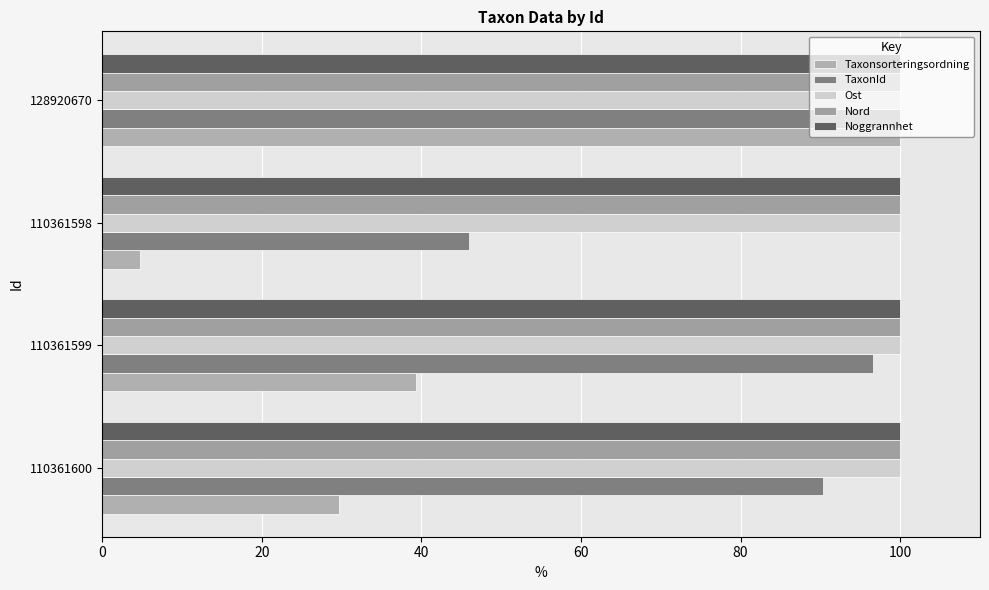

How many distinct data groups are displayed?

5